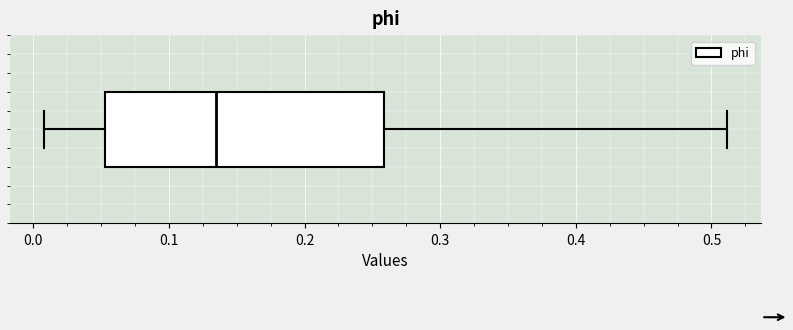

Read this box plot against the x-axis: the position of the median line, the range covered by the box, and the ends of both whiskers. The values are not printed on the chart, so give them approximately, as read against the axis.

median 0.13, box 0.05 to 0.26, whiskers 0.01 to 0.51